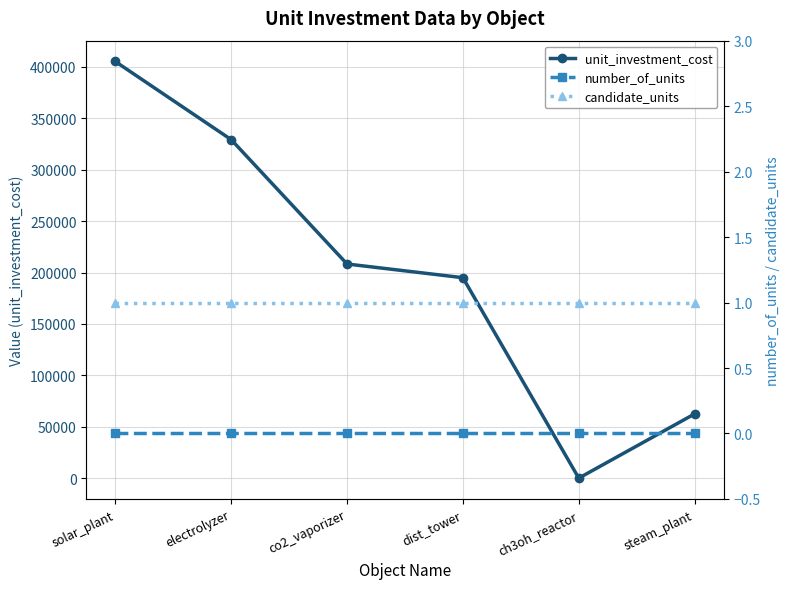

Is the value of number_of_units at steam_plant greater than the value of unit_investment_cost at electrolyzer?

No